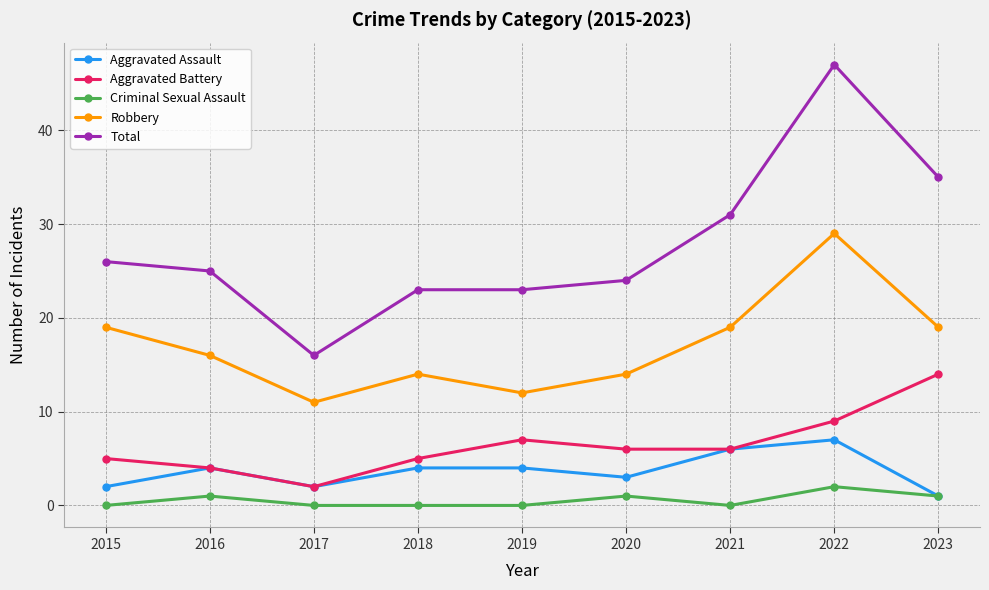

Is the value of Aggravated Assault at 2018 greater than the value of Robbery at 2018?

No